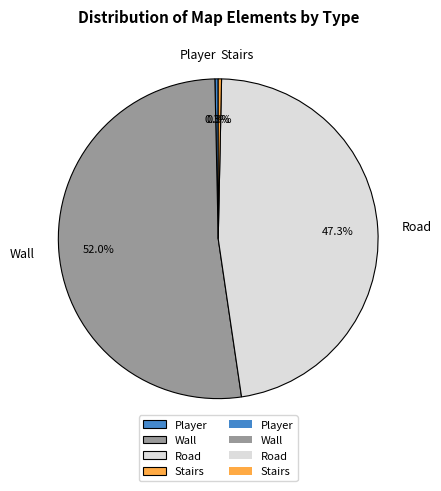

What percentage is NOT represented by Player?

99.7%